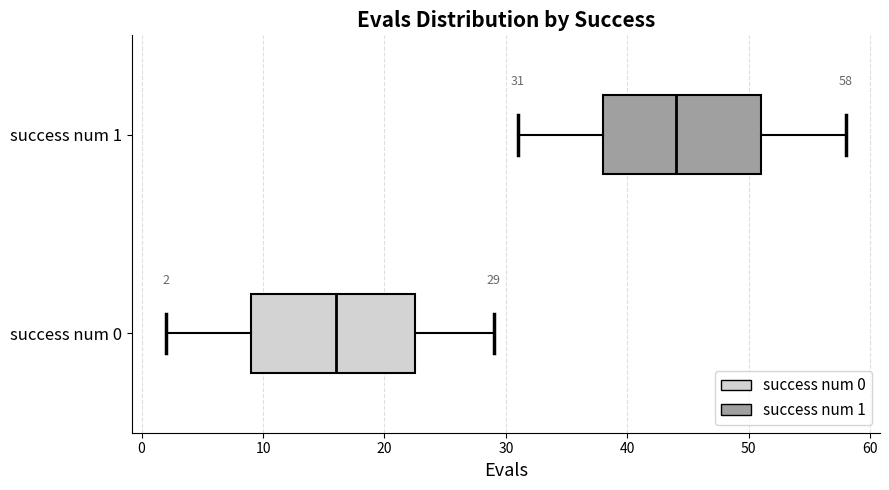

Which box's median line is the furthest to the right?

success num 1